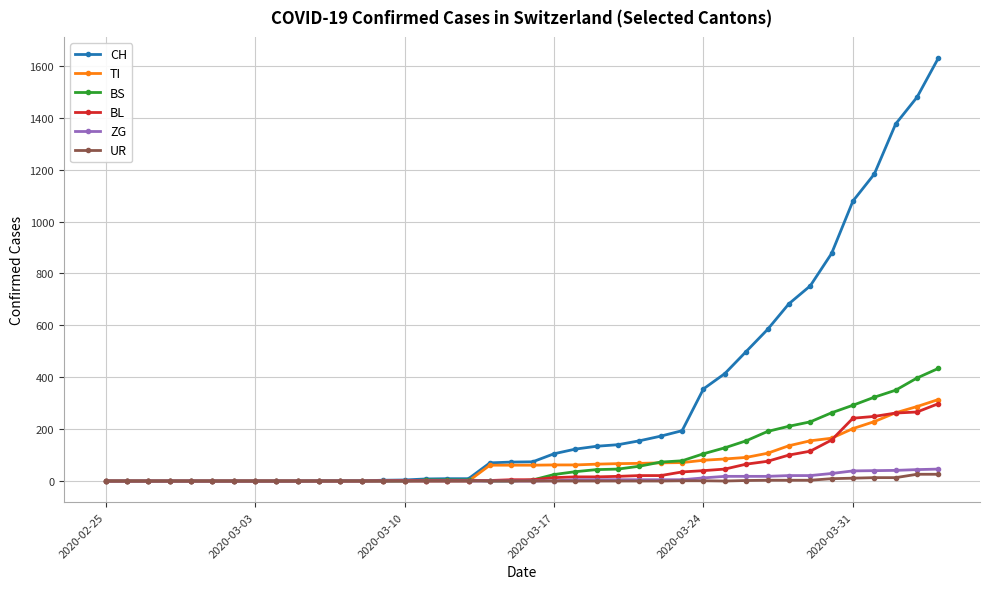

What is the highest value of the BL series?

298